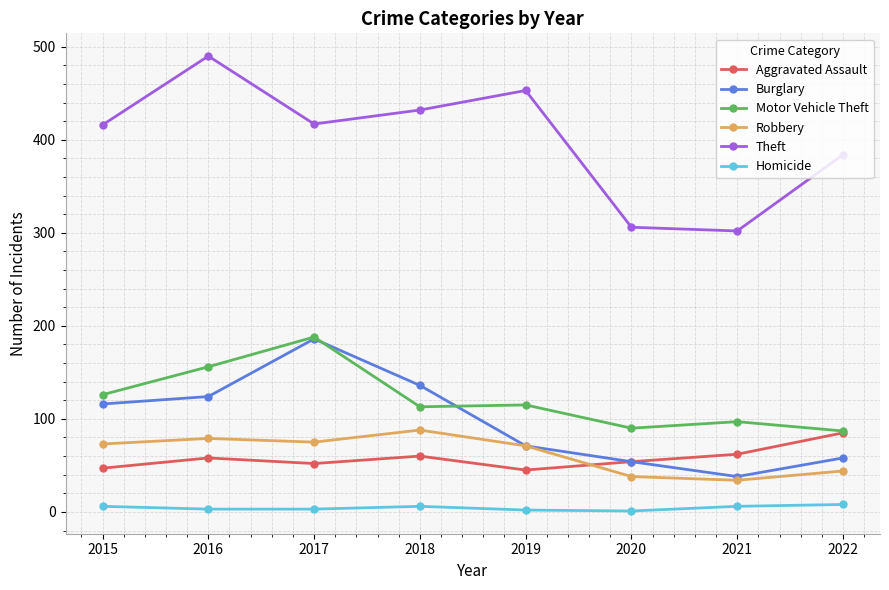

How many series are shown in this chart?

6